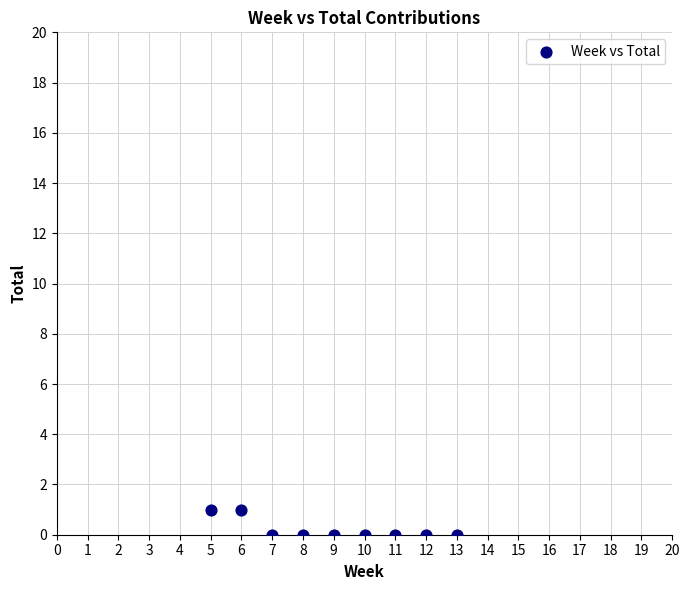

What is the average X value?

9